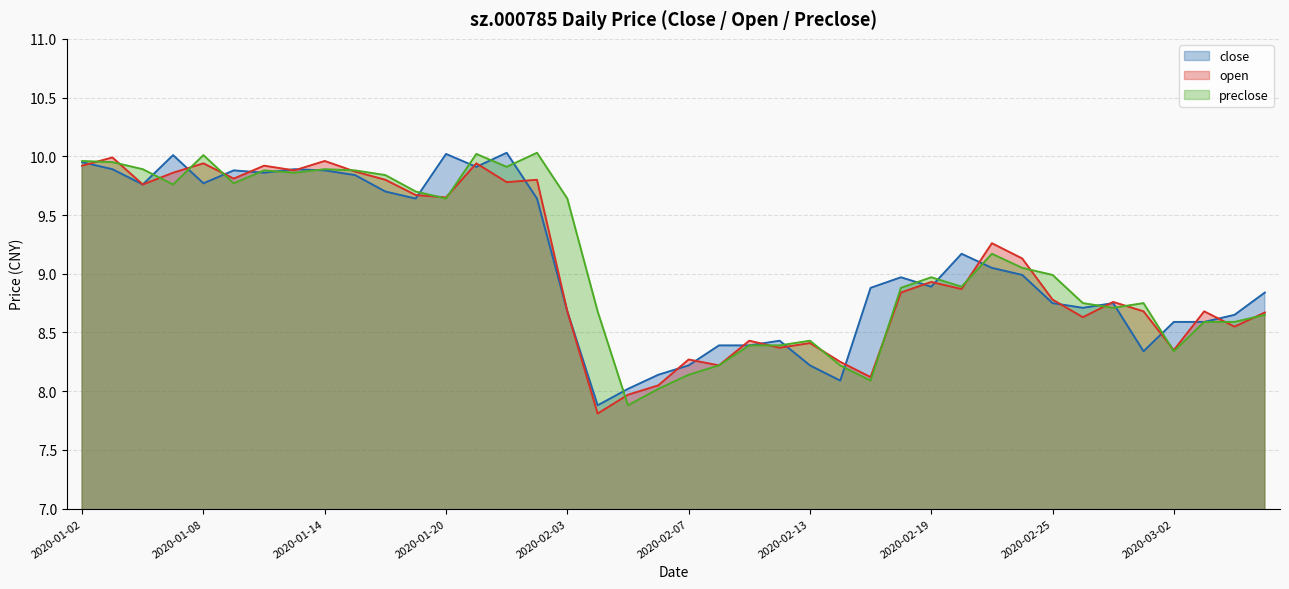

Is it true that open equals 8.4 at 2020-02-12?

True